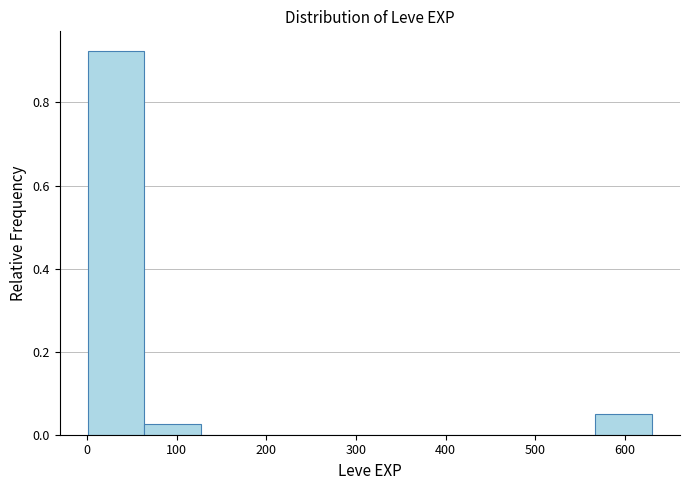

Reading left to right, transcribe this chart: for each bar, give the range it covers on the x-axis and its height. Neither the bar edges nor the heights are printed on the chart, so give them approximately, as read against the axes.

0 to 60: 0.92
60 to 130: 0.02
130 to 190: 0
190 to 250: 0
250 to 320: 0
320 to 380: 0
380 to 440: 0
440 to 500: 0
500 to 570: 0
570 to 630: 0.06